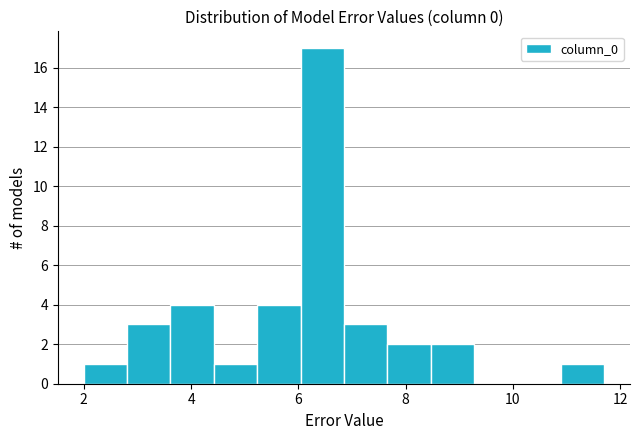

What is the height of the bar covering 7.6 to 8.4 on the x-axis? Neither the bar edges nor the heights are printed on the chart, so give them approximately, as read against the axes.

2